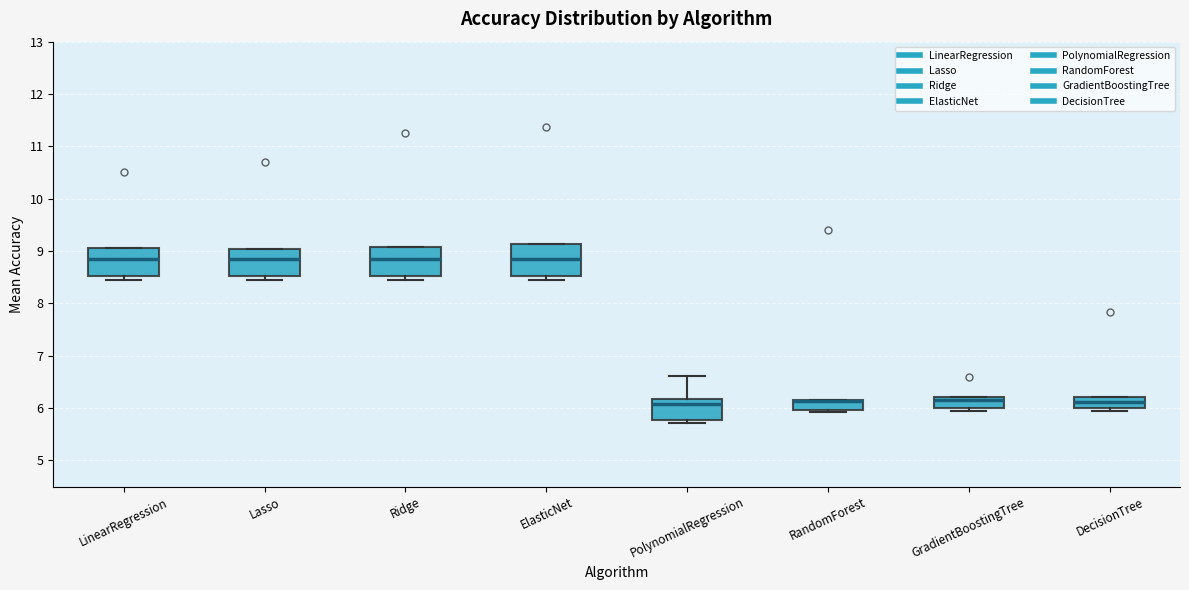

Reading left to right, transcribe this box plot: for each box, give where its median line is, the range the box spans, and where its two whiskers end, as read against the y-axis. The values are not printed on the chart, so give them approximately, as read against the axis.

LinearRegression: median 8.8, box 8.5 to 9.1, whiskers 8.4 to 9.1
Lasso: median 8.8, box 8.5 to 9.0, whiskers 8.5 (just below the box's lower edge) to 9.0
Ridge: median 8.8, box 8.5 to 9.1, whiskers 8.4 to 9.1
ElasticNet: median 8.8, box 8.5 to 9.1, whiskers 8.5 (just below the box's lower edge) to 9.1
PolynomialRegression: median 6.1, box 5.8 to 6.2, whiskers 5.7 to 6.6
RandomForest: median 6.1 (drawn on the box's upper edge), box 6.0 to 6.2, whiskers 5.9 to 6.2
GradientBoostingTree: median 6.2 (just below the box's upper edge), box 6.0 to 6.2, whiskers 5.9 to 6.2
DecisionTree: median 6.1, box 6.0 to 6.2, whiskers 5.9 to 6.2